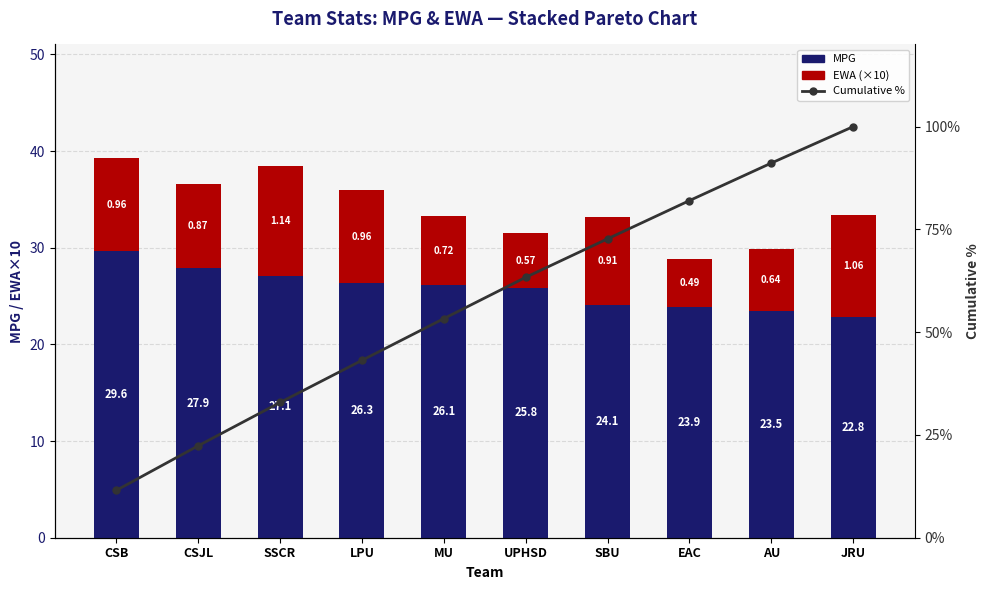

Which series has the largest total across all categories?

Cumulative %